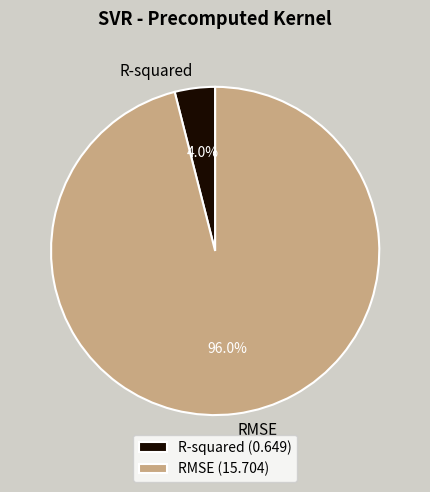

How many segments does this pie chart have?

2